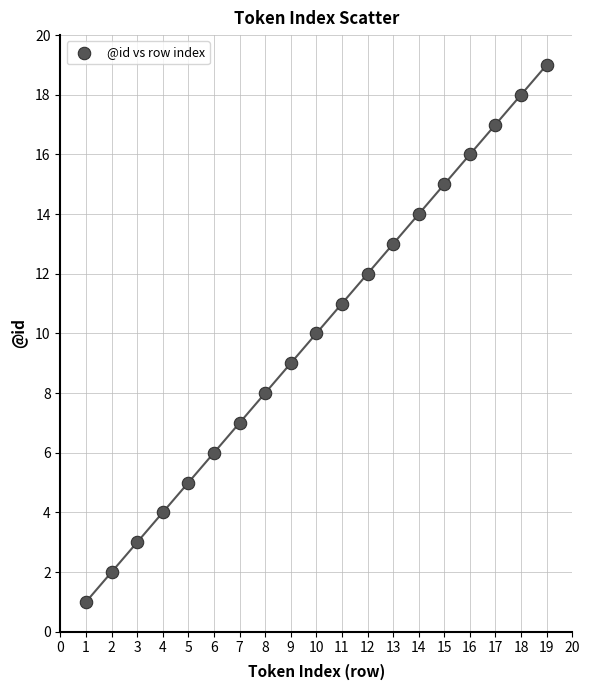

What is the range of X values (max minus min)?

18